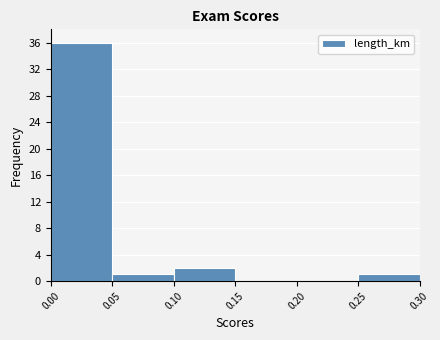

Over which range of the x-axis is the bar tallest?

0.00 to 0.05